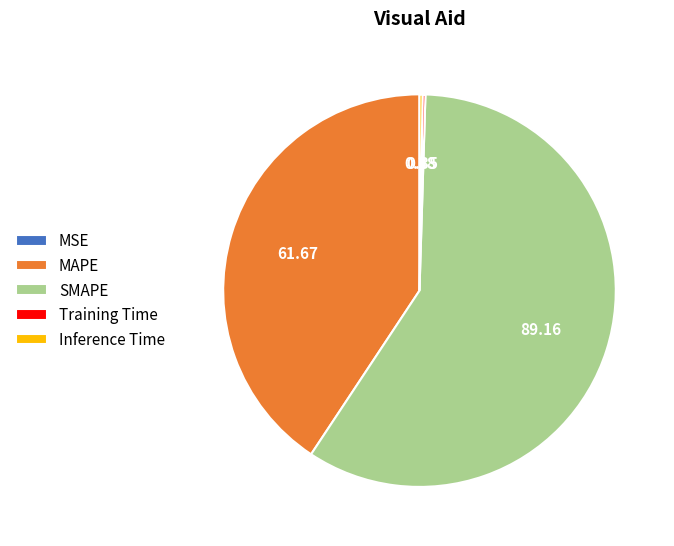

Which category has the biggest portion of the pie?

SMAPE